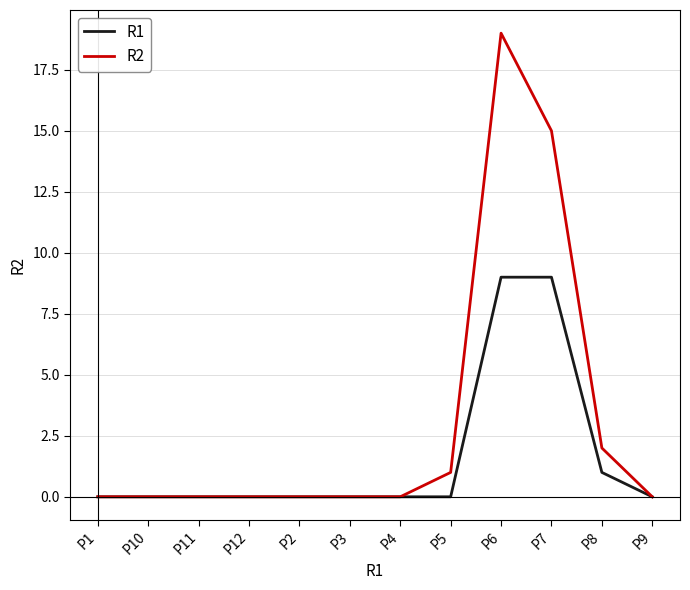

List the series in order of their peak value, highest first.

R2, R1